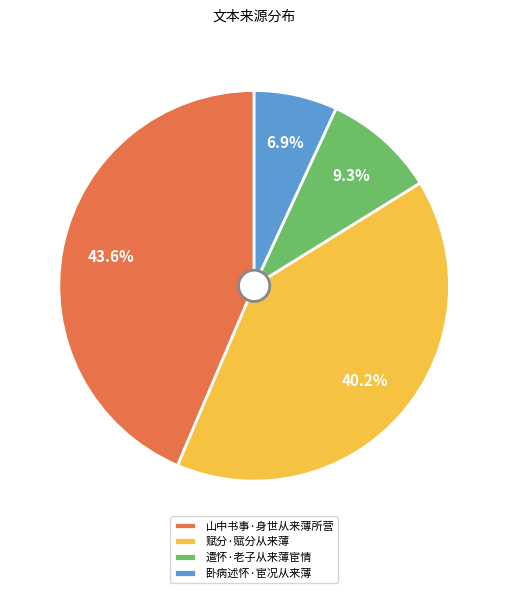

To the nearest percent, what portion does 遣怀·老子从来薄宦情 represent?

9%